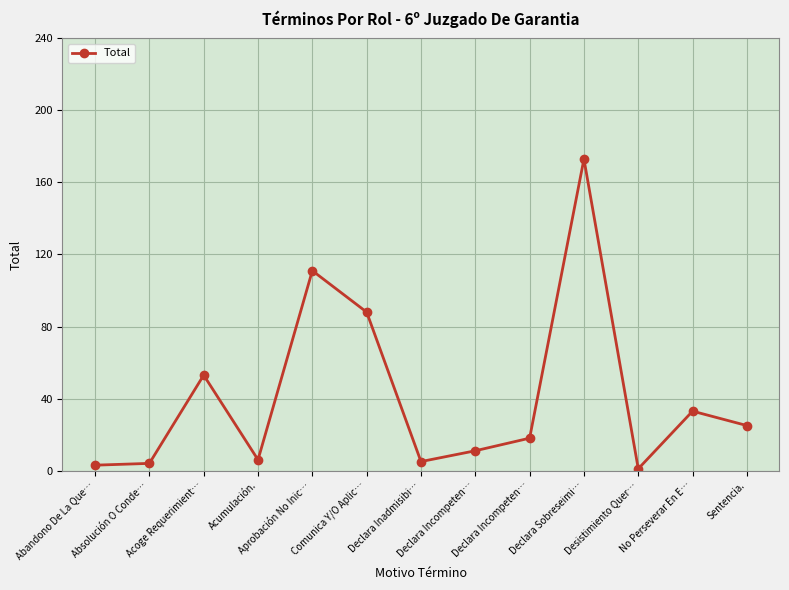

True or false: the data shows 5 at Abandono De La Que….

False